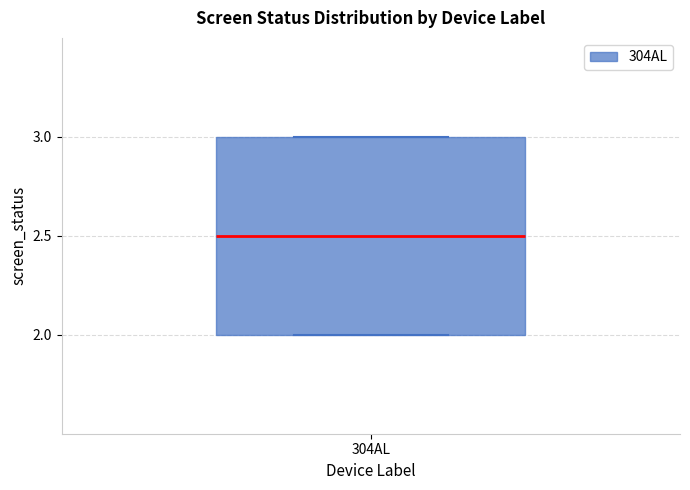

Read this box plot against the y-axis: the position of the median line, the range covered by the box, and the ends of both whiskers. The values are not printed on the chart, so give them approximately, as read against the axis.

median 2.5, box 2.0 to 3.0, whiskers 2.0 to 3.0